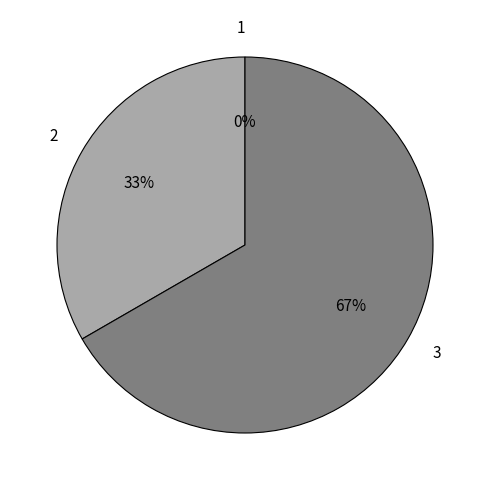

Count the number of slices in the pie.

3